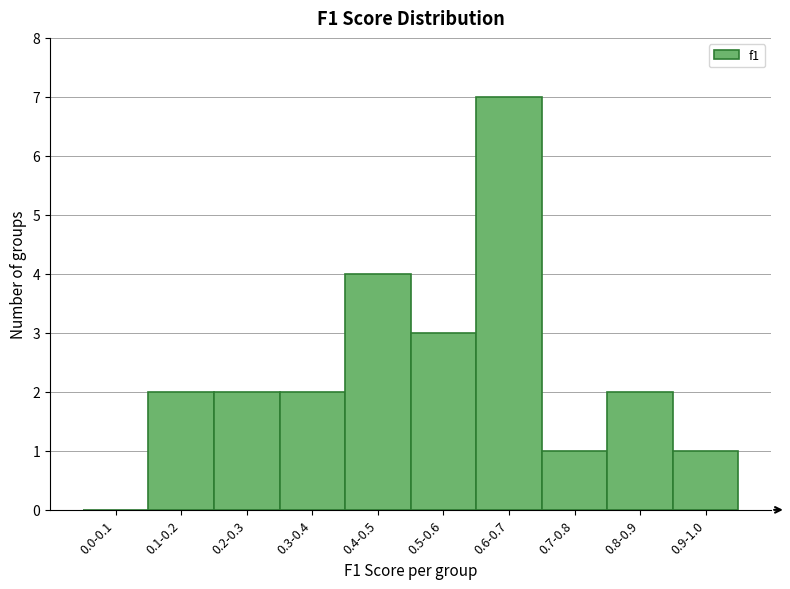

Reading left to right, transcribe all the data shown in this chart.

0.0-0.1=0	0.1-0.2=2	0.2-0.3=2	0.3-0.4=2	0.4-0.5=4	0.5-0.6=3	0.6-0.7=7	0.7-0.8=1	0.8-0.9=2	0.9-1.0=1